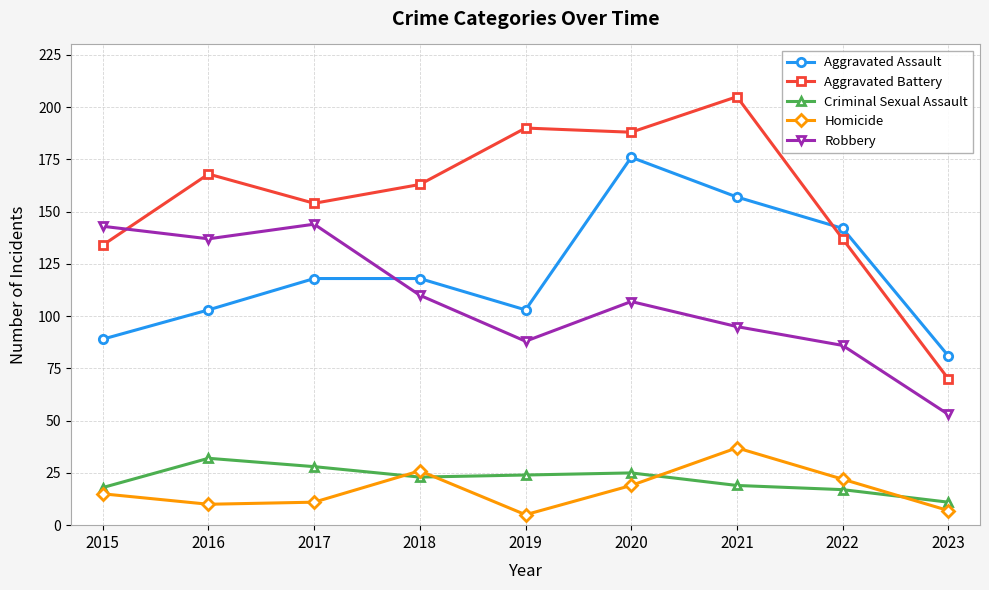

What is the total value across all series at 2023?

222